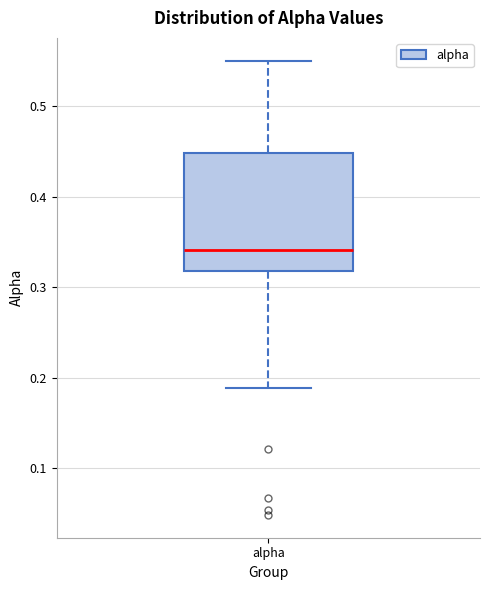

Read this box plot against the y-axis: the position of the median line, the range covered by the box, and the ends of both whiskers. The values are not printed on the chart, so give them approximately, as read against the axis.

median 0.34, box 0.32 to 0.45, whiskers 0.19 to 0.55